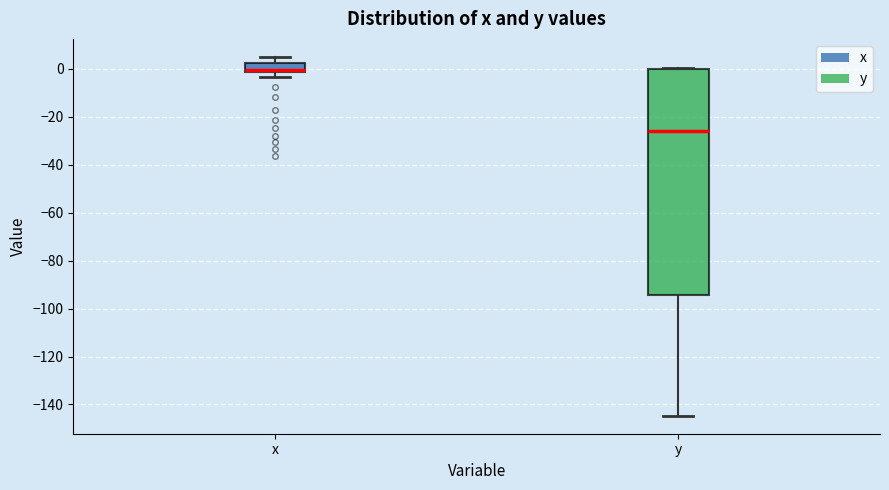

Comparing the boxes themselves (not the whiskers), which one is the tallest?

y